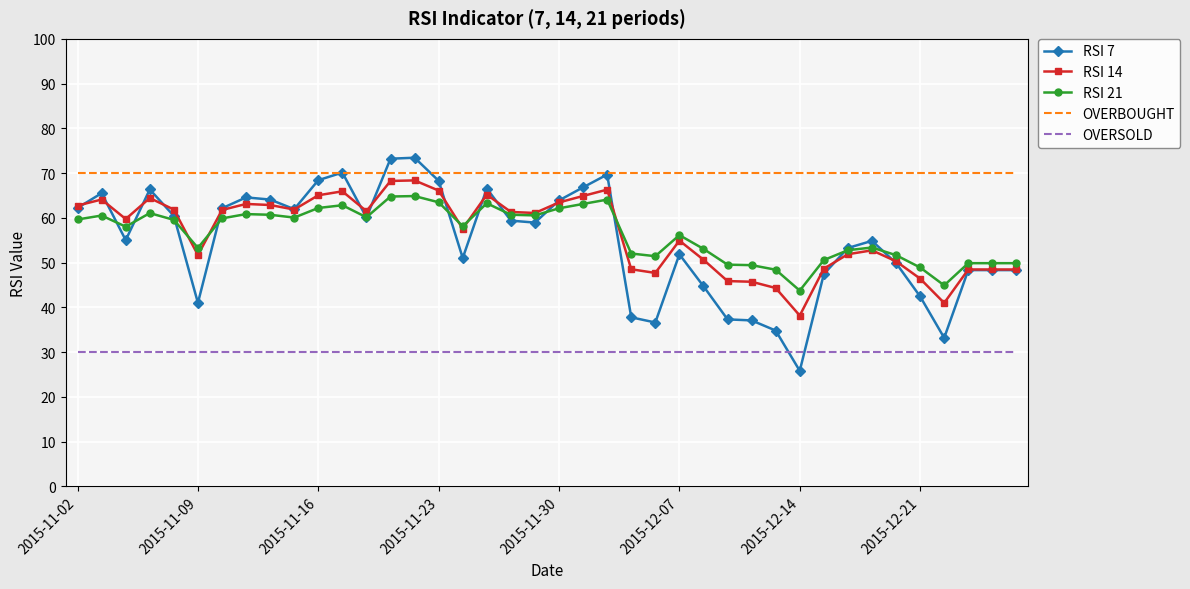

Which series has the widest spread of values?

RSI 7